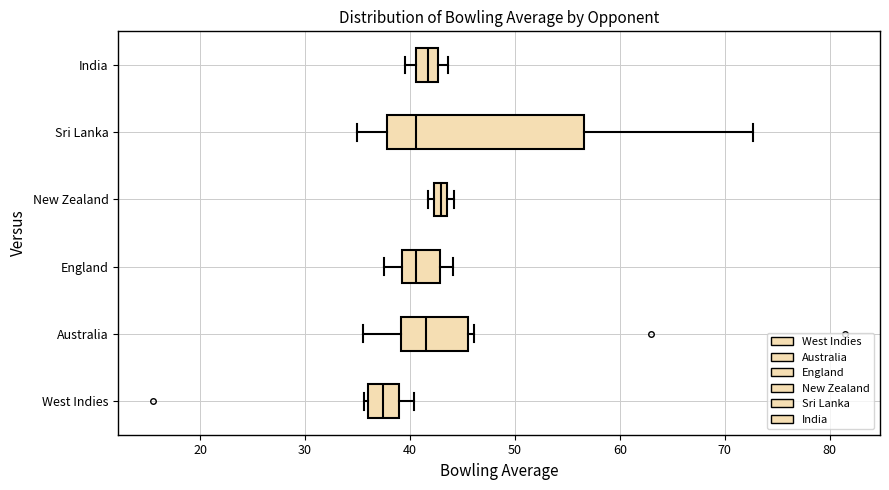

Where does the median line of the box for Australia sit on the x-axis? The values are not printed on the chart, so give them approximately, as read against the axis.

42